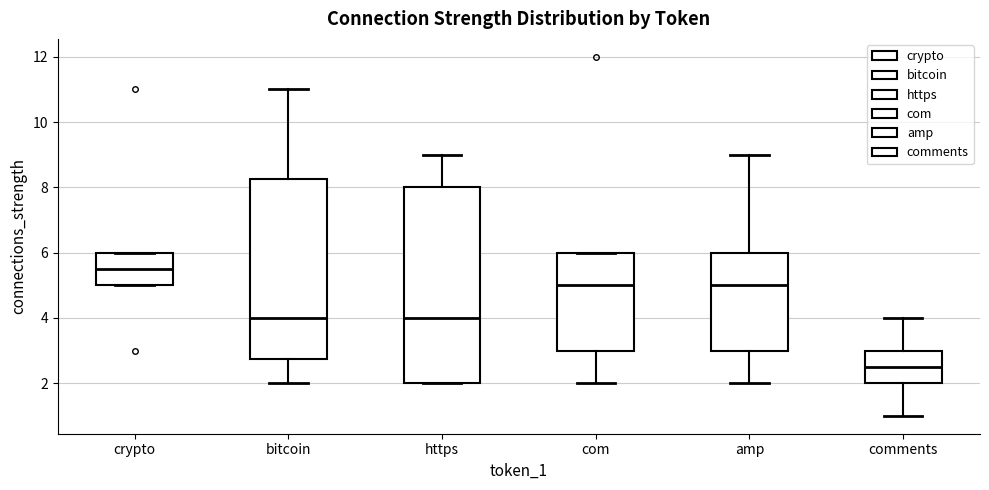

Reading left to right, transcribe this box plot: for each box, give where its median line is, the range the box spans, and where its two whiskers end, as read against the y-axis. The values are not printed on the chart, so give them approximately, as read against the axis.

crypto: median 5.6, box 5.0 to 6.0, whiskers 5.0 to 6.0
bitcoin: median 4.0, box 2.8 to 8.2, whiskers 2.0 to 11.0
https: median 4.0, box 2.0 to 8.0, whiskers 2.0 to 9.0
com: median 5.0, box 3.0 to 6.0, whiskers 2.0 to 6.0
amp: median 5.0, box 3.0 to 6.0, whiskers 2.0 to 9.0
comments: median 2.6, box 2.0 to 3.0, whiskers 1.0 to 4.0